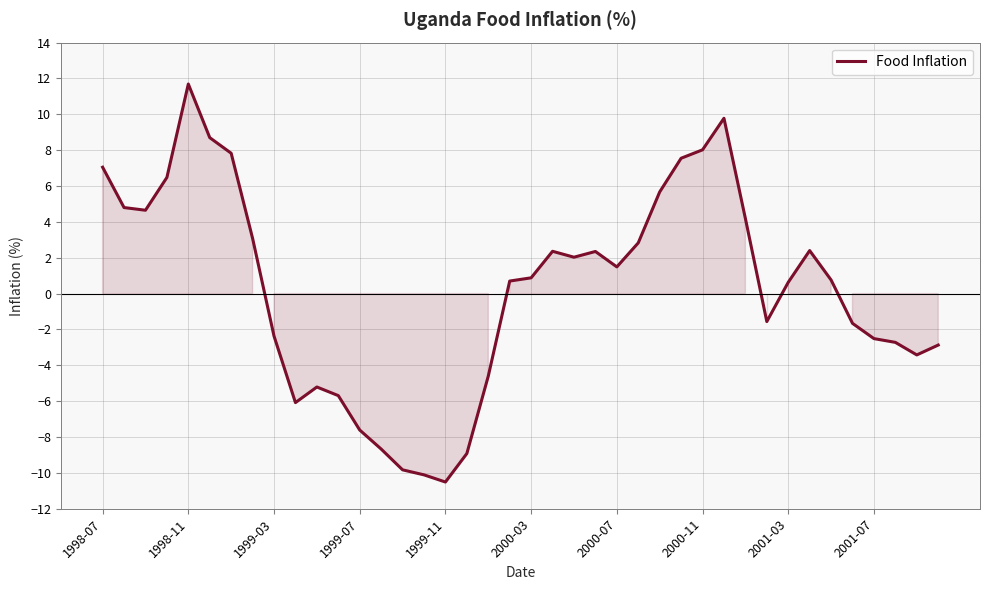

What is the smallest value displayed?

-10.5